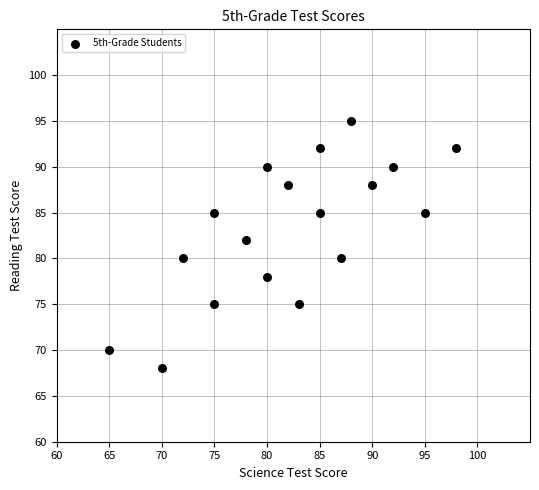

What is the range of Y values (max minus min)?

27